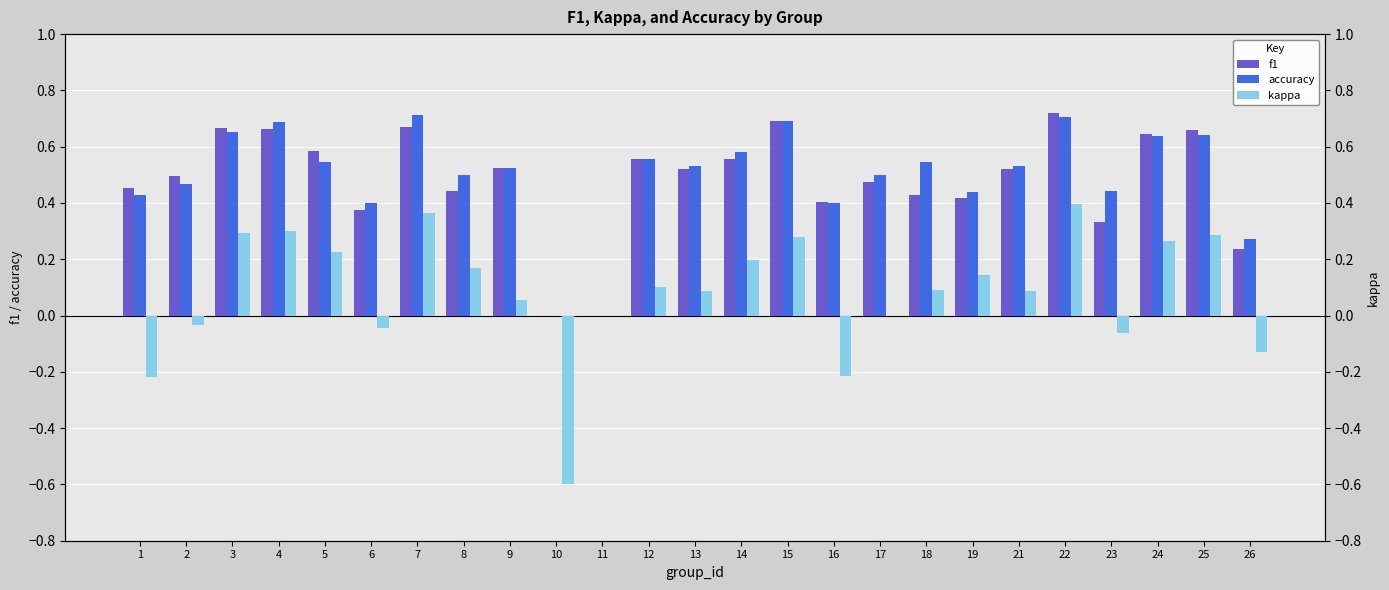

Reading left to right, transcribe all the data shown in this chart.

f1: 1=0.5	2=0.5	3=0.7	4=0.7	5=0.6	6=0.4	7=0.7	8=0.4	9=0.5	10=0.0	11=0.0	12=0.6	13=0.5	14=0.6	15=0.7	16=0.4	17=0.5	18=0.4	19=0.4	21=0.5	22=0.7	23=0.3	24=0.6	25=0.7	26=0.2
accuracy: 1=0.4	2=0.5	3=0.7	4=0.7	5=0.5	6=0.4	7=0.7	8=0.5	9=0.5	10=0.0	11=0.0	12=0.6	13=0.5	14=0.6	15=0.7	16=0.4	17=0.5	18=0.5	19=0.4	21=0.5	22=0.7	23=0.4	24=0.6	25=0.6	26=0.3
kappa: 1=-0.2	2=-0.0	3=0.3	4=0.3	5=0.2	6=-0.0	7=0.4	8=0.2	9=0.1	10=-0.6	11=0.0	12=0.1	13=0.1	14=0.2	15=0.3	16=-0.2	17=0.0	18=0.1	19=0.1	21=0.1	22=0.4	23=-0.1	24=0.3	25=0.3	26=-0.1